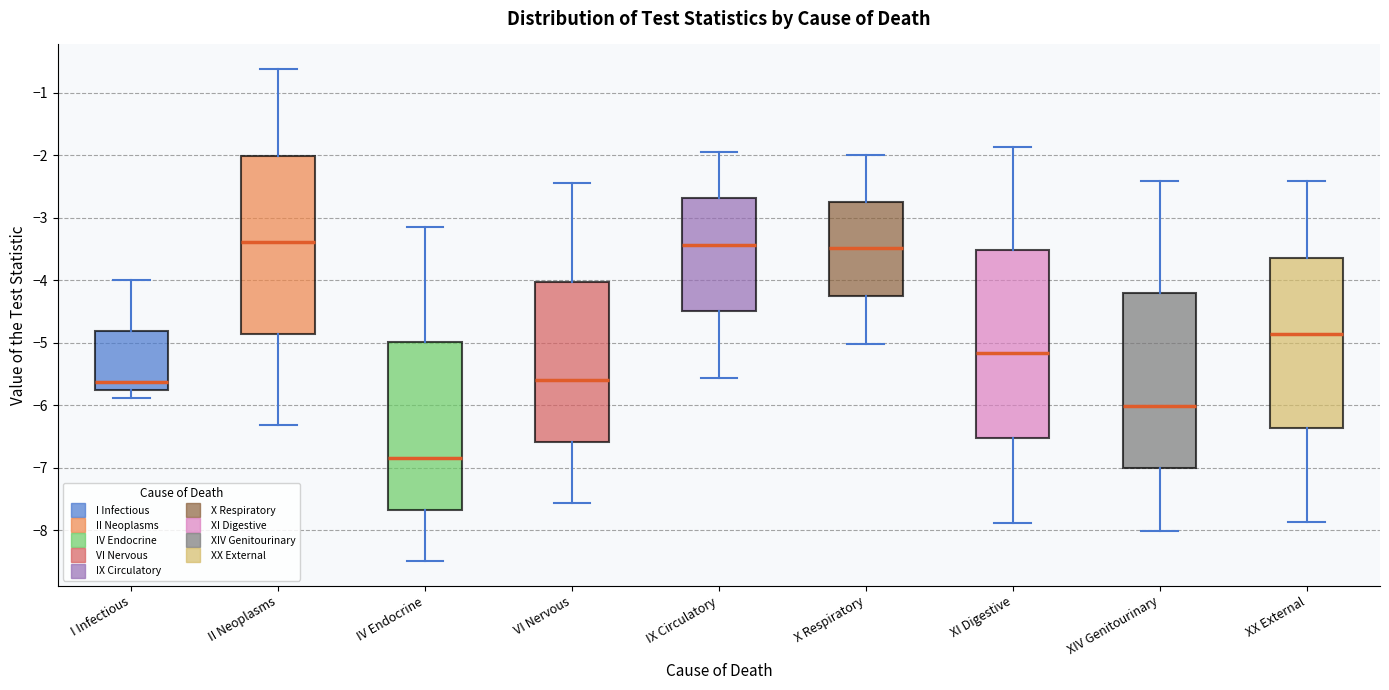

Reading left to right, transcribe this box plot: for each box, give where its median line is, the range the box spans, and where its two whiskers end, as read against the y-axis. The values are not printed on the chart, so give them approximately, as read against the axis.

I Infectious: median -5.6, box -5.8 to -4.8, whiskers -5.9 to -4.0
II Neoplasms: median -3.4, box -4.9 to -2.0, whiskers -6.3 to -0.6
IV Endocrine: median -6.8, box -7.7 to -5.0, whiskers -8.5 to -3.1
VI Nervous: median -5.6, box -6.6 to -4.0, whiskers -7.6 to -2.4
IX Circulatory: median -3.4, box -4.5 to -2.7, whiskers -5.6 to -1.9
X Respiratory: median -3.5, box -4.3 to -2.7, whiskers -5.0 to -2.0
XI Digestive: median -5.2, box -6.5 to -3.5, whiskers -7.9 to -1.9
XIV Genitourinary: median -6.0, box -7.0 to -4.2, whiskers -8.0 to -2.4
XX External: median -4.9, box -6.4 to -3.6, whiskers -7.9 to -2.4